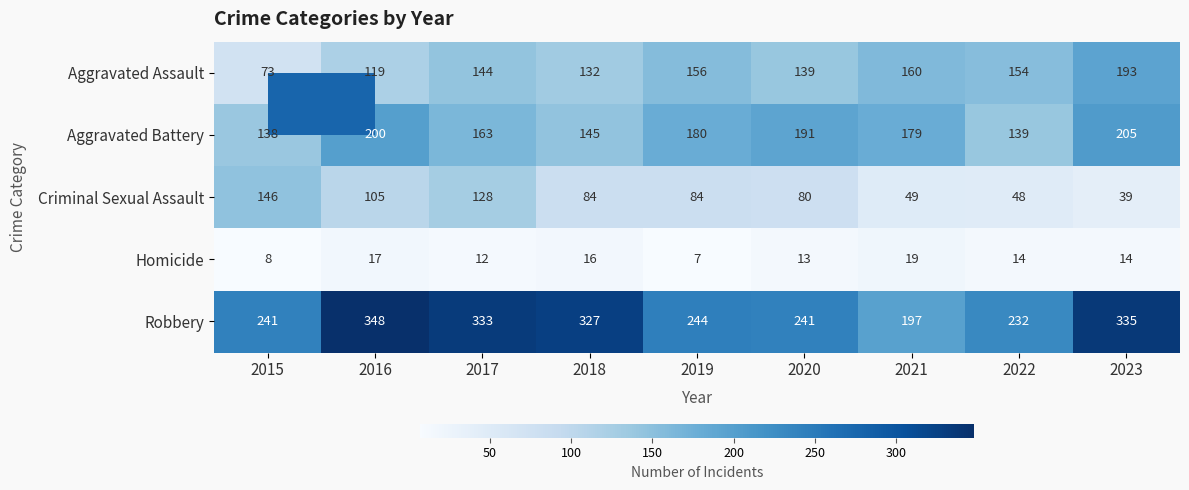

Rank the series by their maximum value, from lowest to highest.

Homicide, Criminal Sexual Assault, Aggravated Assault, Aggravated Battery, Robbery